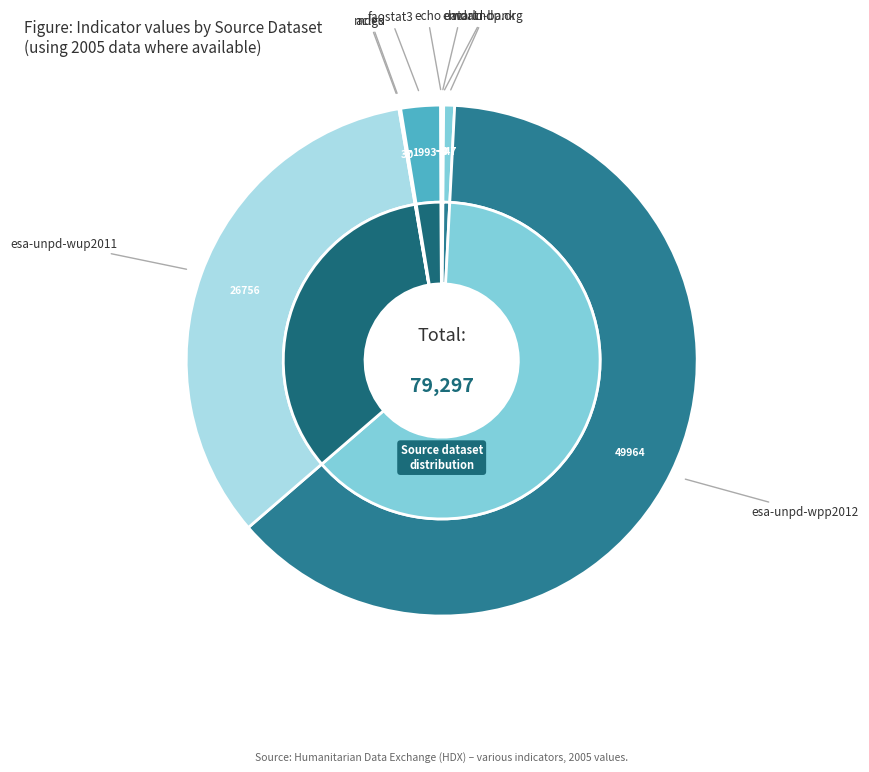

To the nearest percent, what is the difference between the esa-unpd-wpp2012 and acled slice percentages?

63%